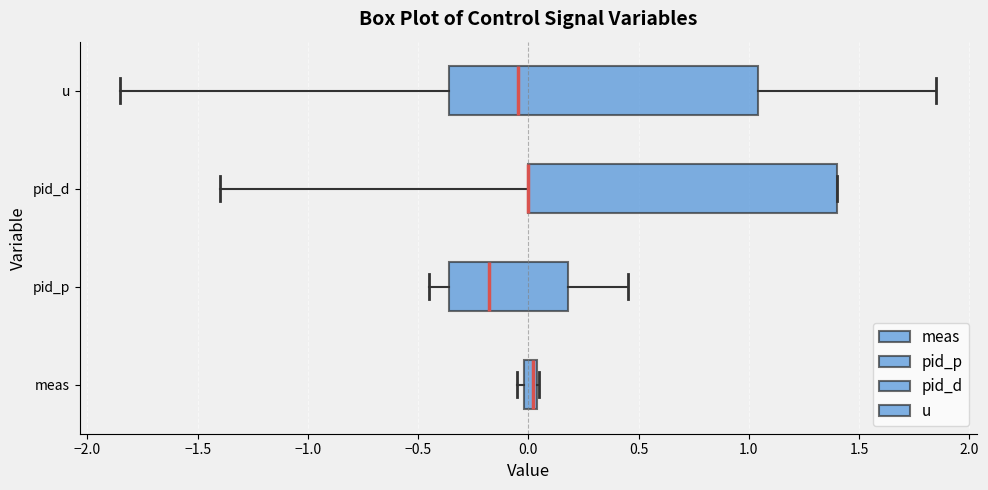

Where does the left whisker of the box for pid_p end on the x-axis? The values are not printed on the chart, so give them approximately, as read against the axis.

-0.45